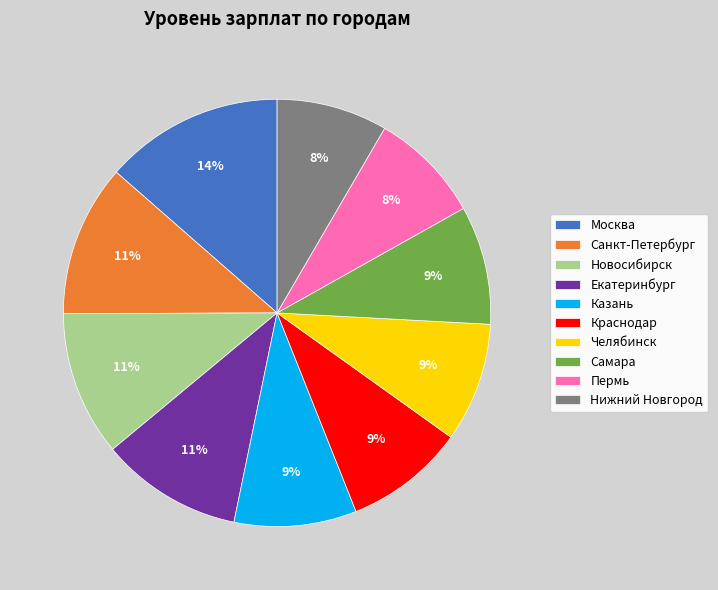

Is it true that Новосибирск is 1% of the pie?

False